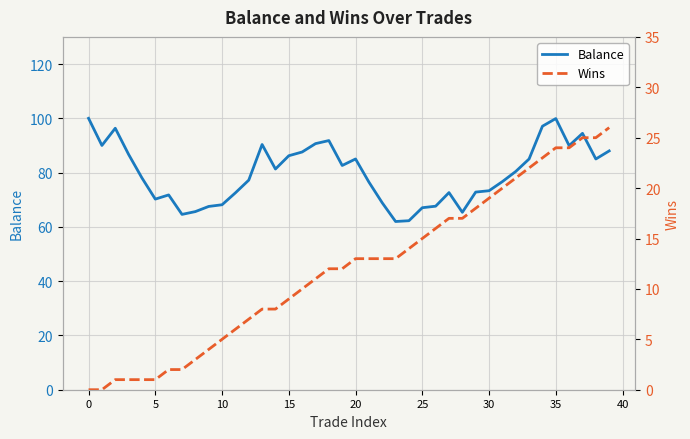

What is the label of the 19th point from the right?

21